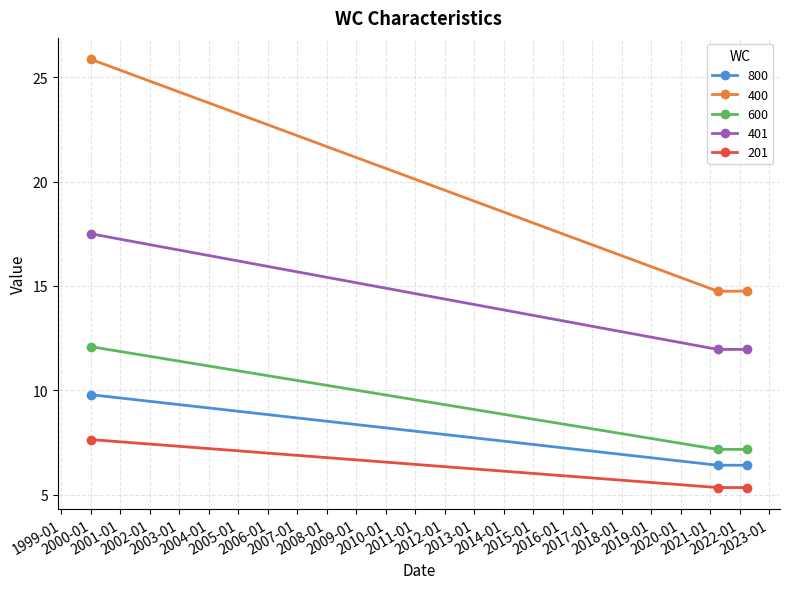

Which series has the widest spread of values?

400